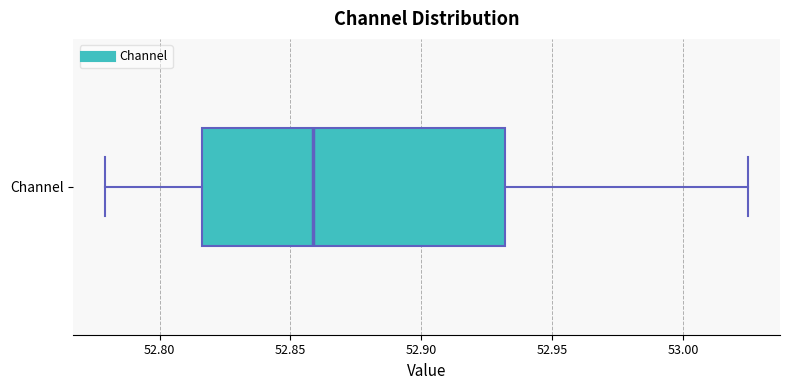

Where is the right edge of the box for Channel on the x-axis? The values are not printed on the chart, so give them approximately, as read against the axis.

52.930